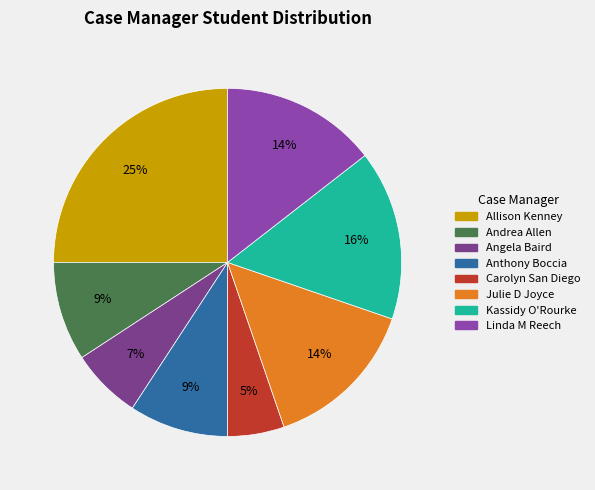

Does Kassidy O'Rourke account for over 50% of the chart?

No